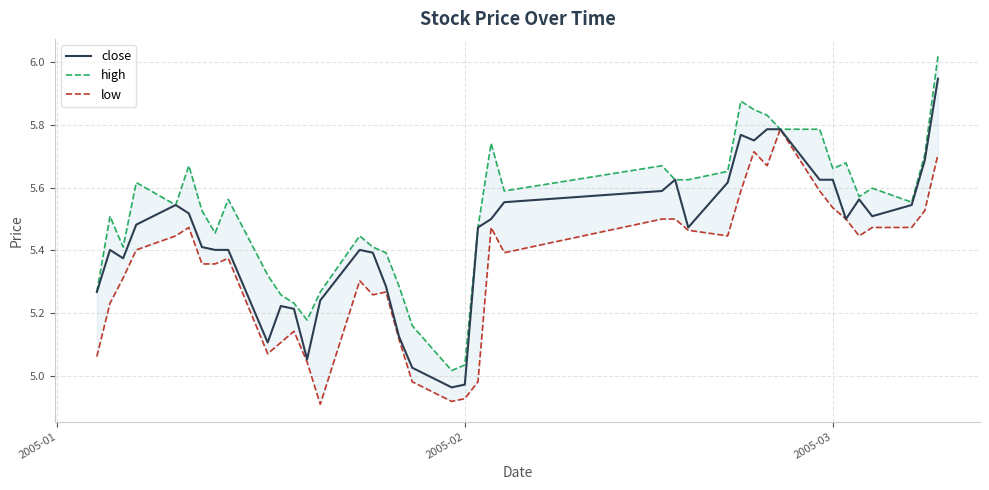

How many lines are shown in the chart?

3